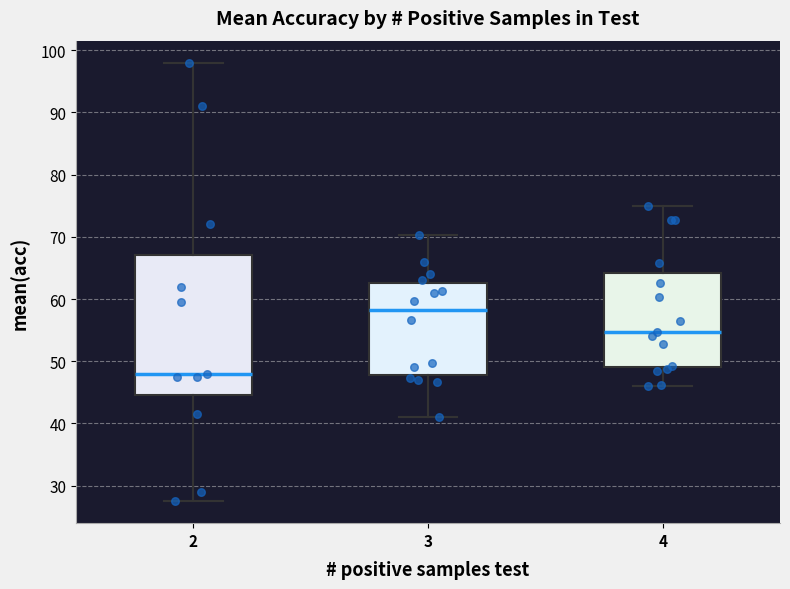

Reading left to right, read every box against the y-axis: the position of its median line, the range the box covers, and the ends of its whiskers. The values are not printed on the chart, so give them approximately, as read against the axis.

2: median 48, box 45 to 67, whiskers 28 to 98
3: median 58, box 48 to 63, whiskers 41 to 70
4: median 55, box 49 to 64, whiskers 46 to 75